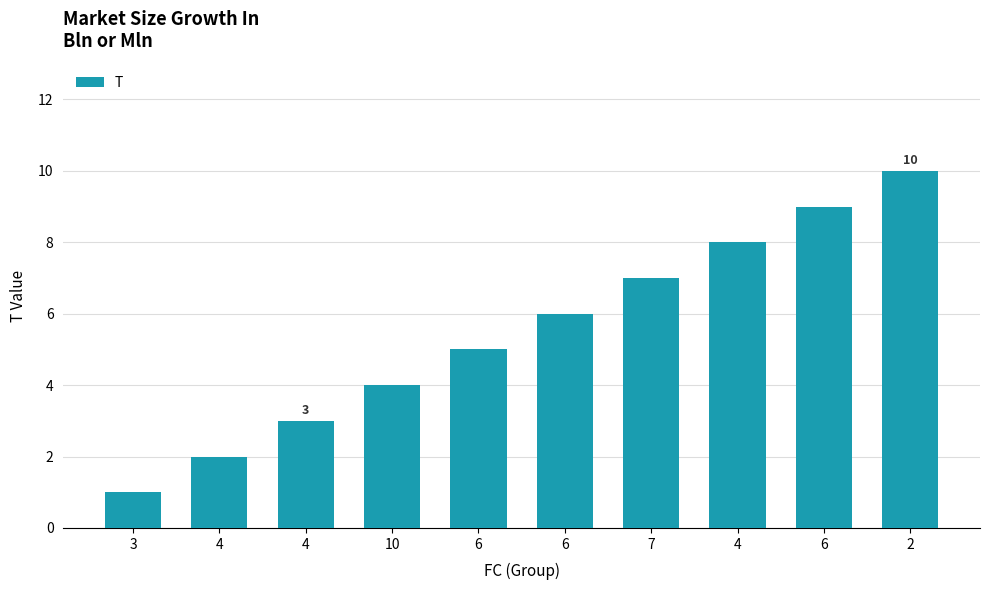

Between 4 and 10, which is larger?

10